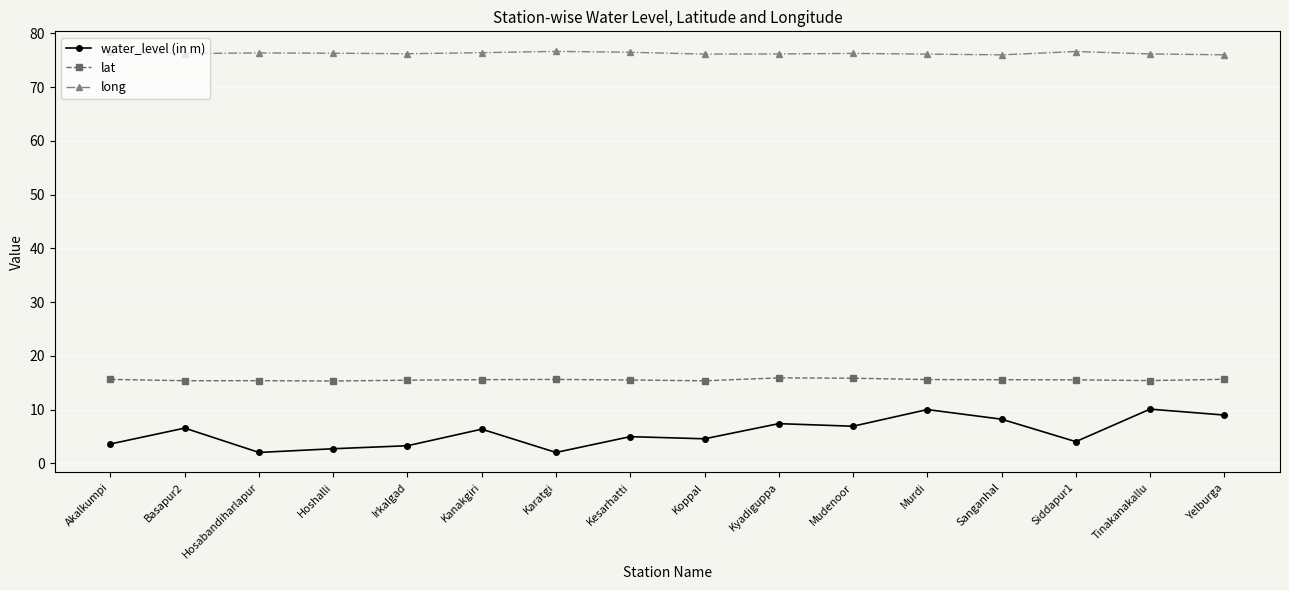

What is the sum of the lat values at Kanakgiri and Tinakanakallu?

31.0